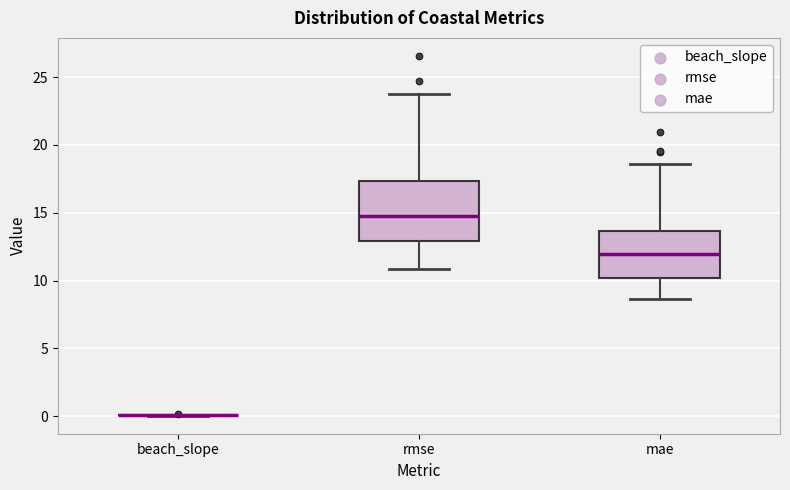

Where does the median line of the box for rmse sit on the y-axis? The values are not printed on the chart, so give them approximately, as read against the axis.

14.5